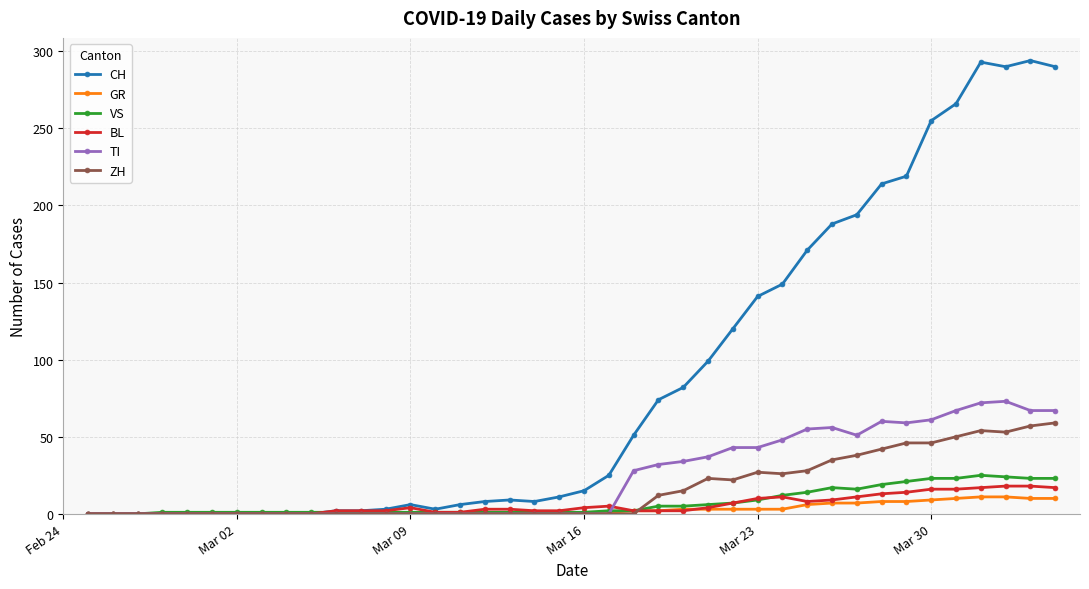

Which series has the widest spread of values?

CH